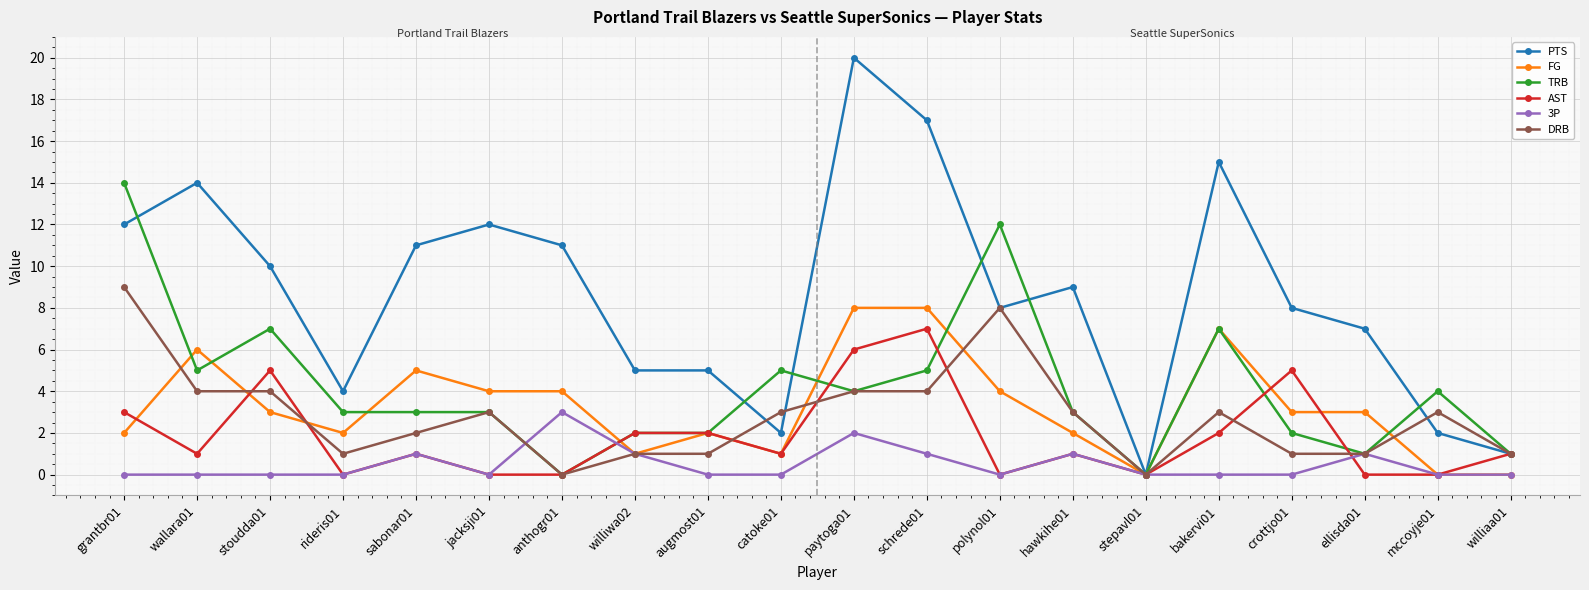

Reading left to right, list all the values displayed in this chart.

PTS: 12	14	10	4	11	12	11	5	5	2	20	17	8	9	0	15	8	7	2	1
FG: 2	6	3	2	5	4	4	1	2	1	8	8	4	2	0	7	3	3	0	0
TRB: 14	5	7	3	3	3	0	2	2	5	4	5	12	3	0	7	2	1	4	1
AST: 3	1	5	0	1	0	0	2	2	1	6	7	0	1	0	2	5	0	0	1
3P: 0	0	0	0	1	0	3	1	0	0	2	1	0	1	0	0	0	1	0	0
DRB: 9	4	4	1	2	3	0	1	1	3	4	4	8	3	0	3	1	1	3	1